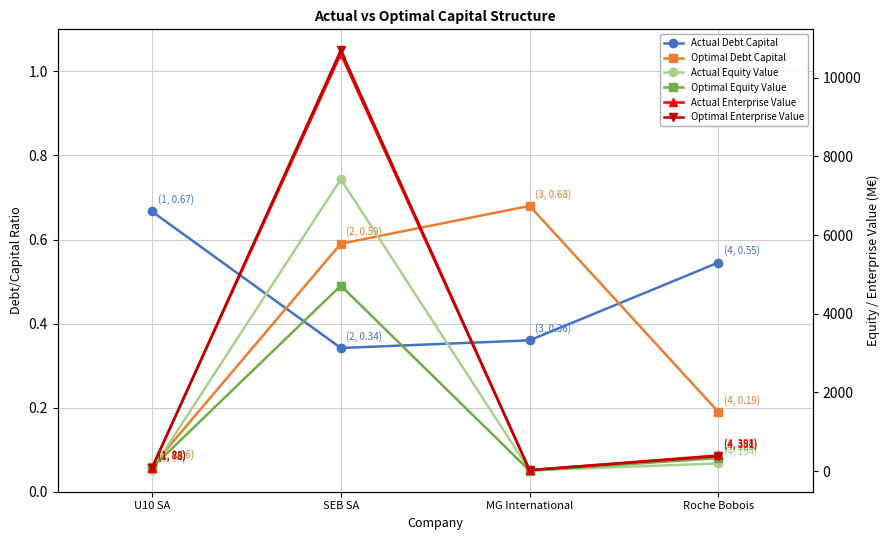

Where is Actual Equity Value nearest to the value 3718?

Roche Bobois